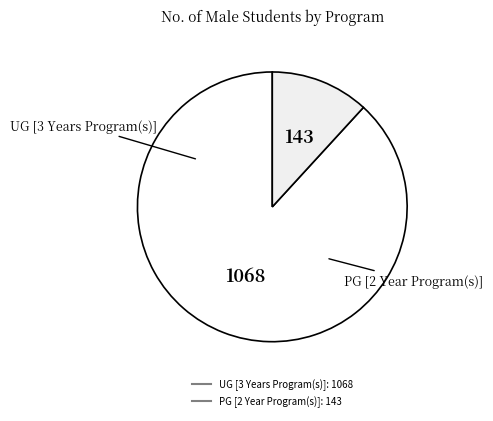

Is it true that UG [3 Years Program(s)] is 88% of the pie?

True